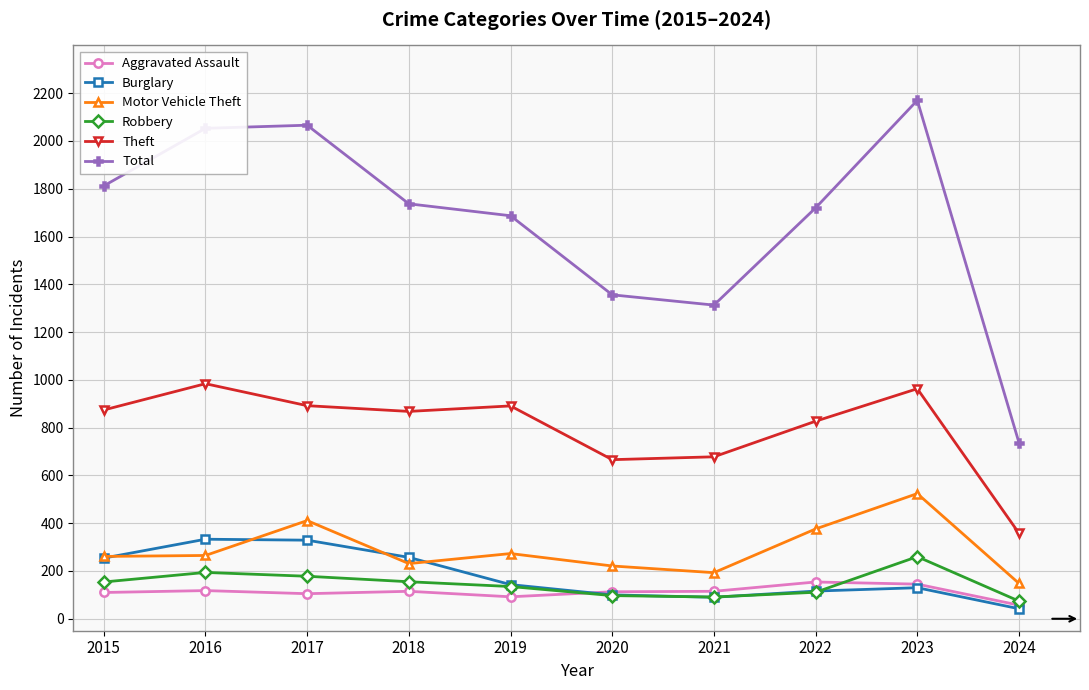

Is it true that Total equals 228 at 2024?

False